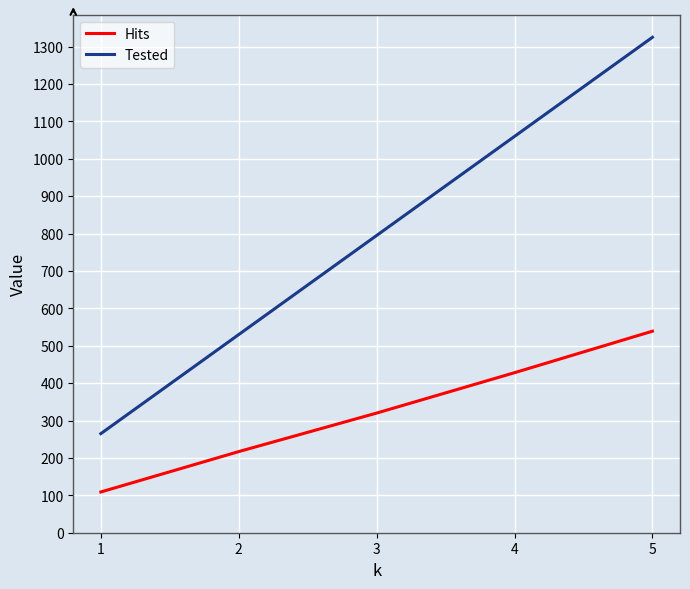

Between 2 and 3, which series saw the biggest shift?

Tested